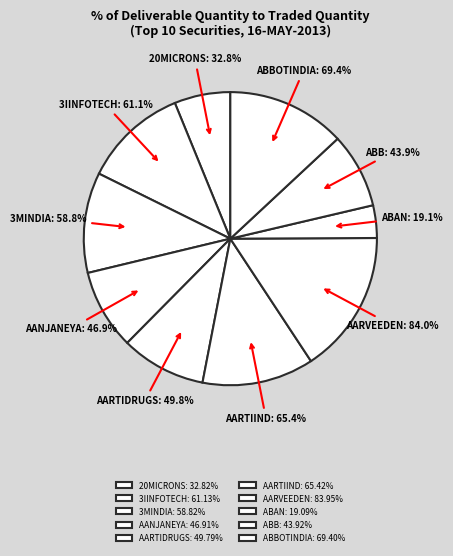

What is the change in value from 3IINFOTECH to AARVEEDEN?

+22.8